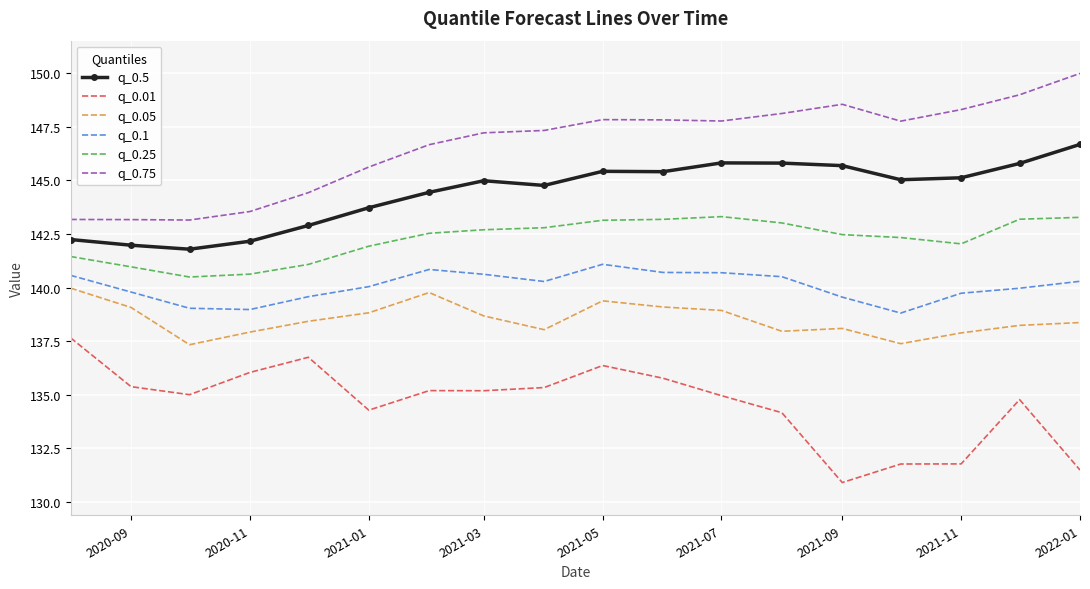

What is the average value of the q_0.25 series?

142.2